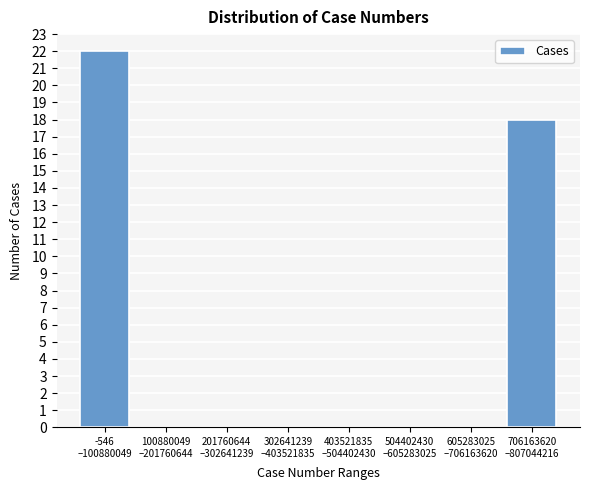

What is the greatest value displayed?

22